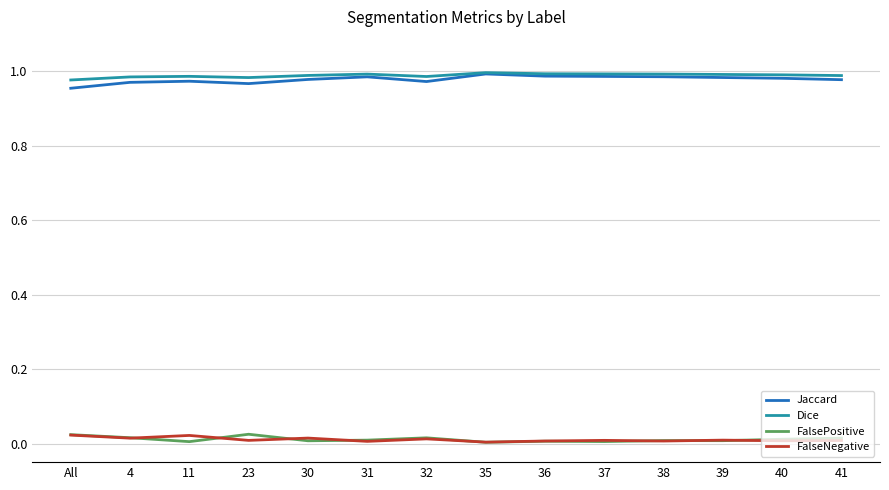

Is it true that Jaccard equals 1.0 at 37?

True